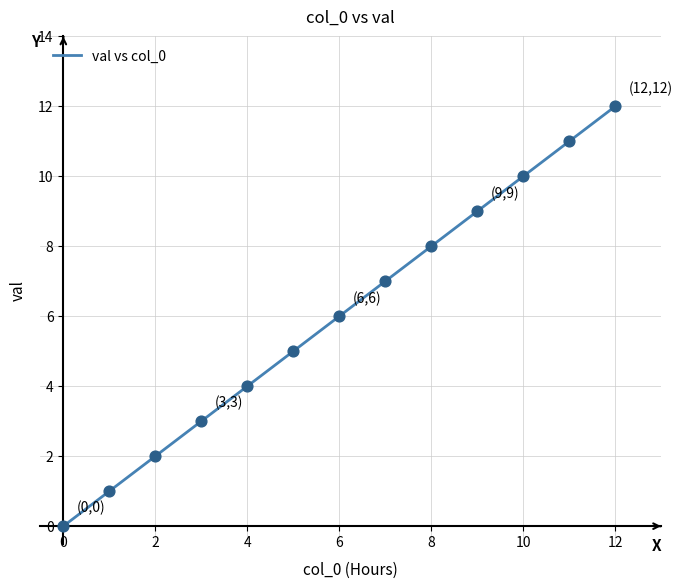

What is the difference between the maximum and minimum values?

12